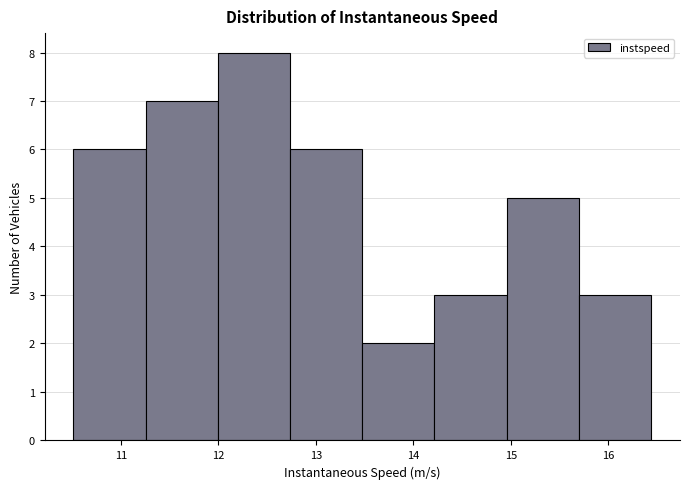

Which range on the x-axis has the tallest bar?

12.0 to 12.7